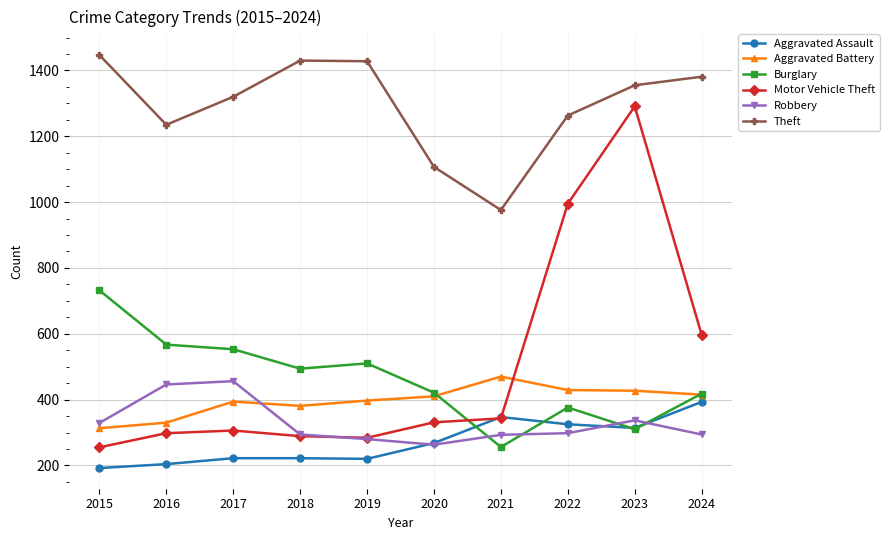

What is the total value across all series at 2019?

3119